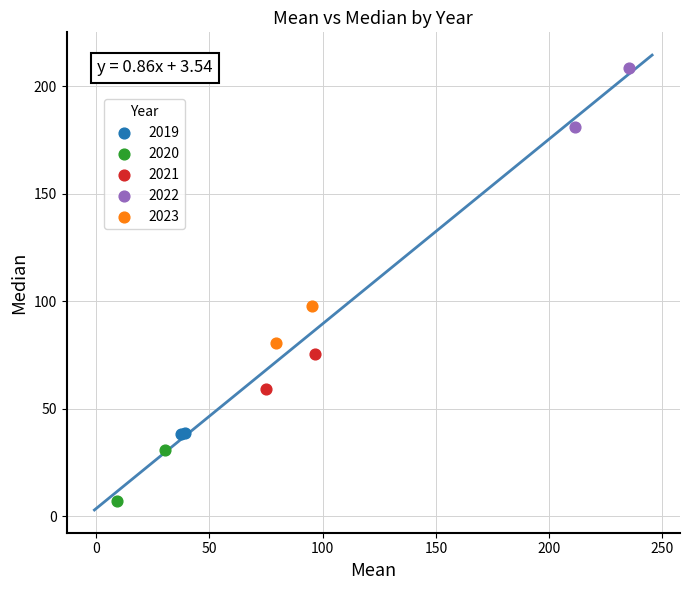

Which series contains the lowest Y value?

2020